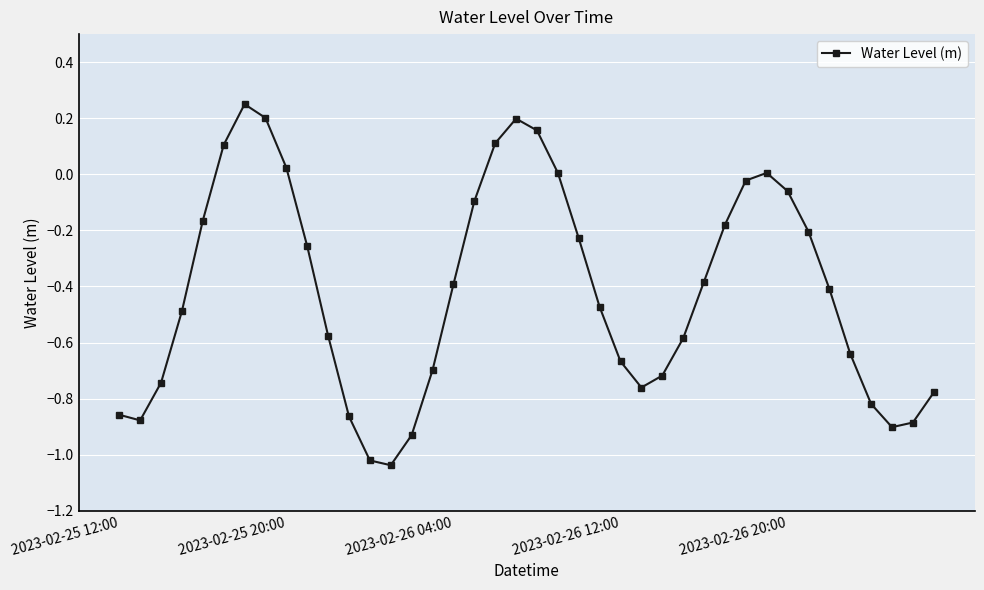

Does the chart have visible grid lines?

Yes